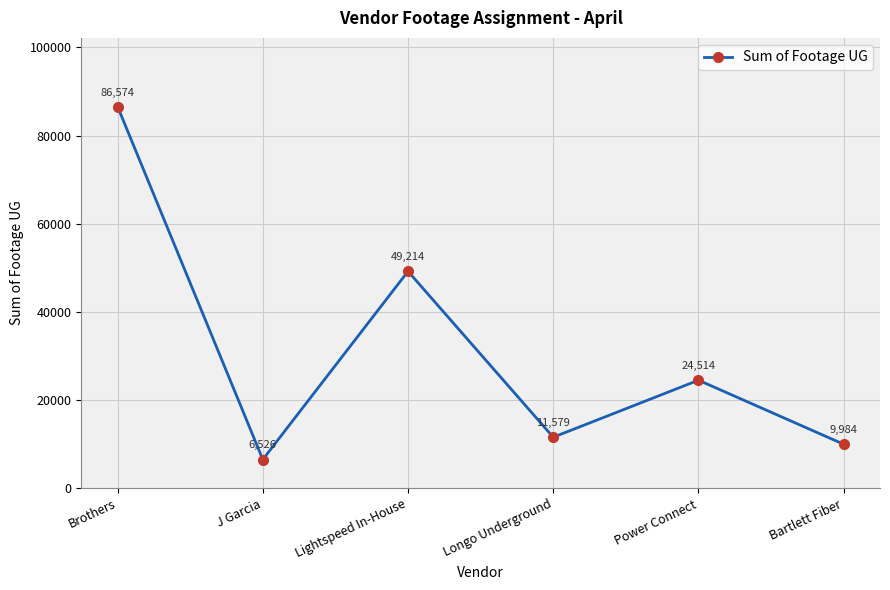

Rank the categories by value from lowest to highest.

J Garcia, Bartlett Fiber, Longo Underground, Power Connect, Lightspeed In-House, Brothers